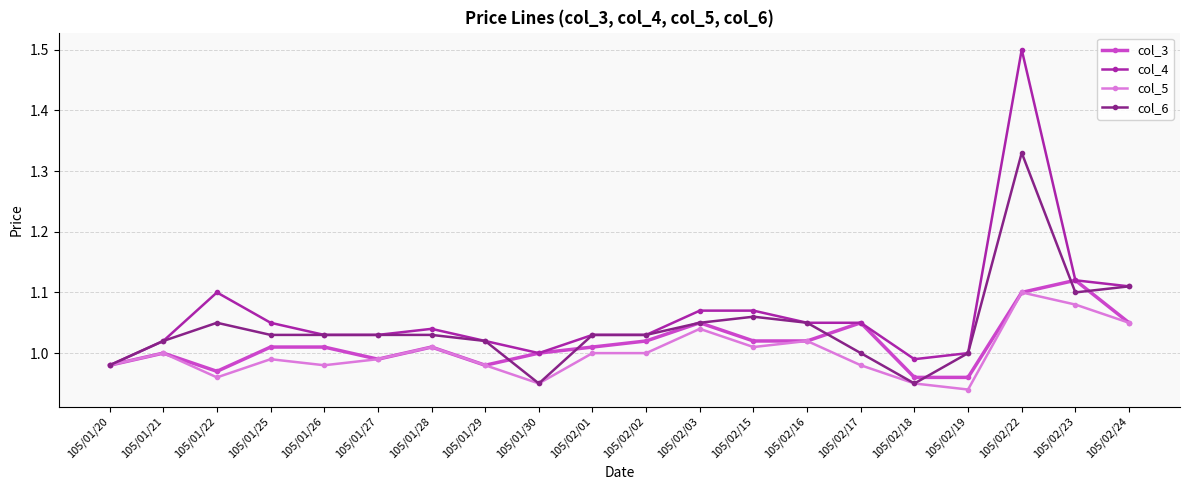

List the series in order of their overall mean, highest first.

col_4, col_6, col_3, col_5